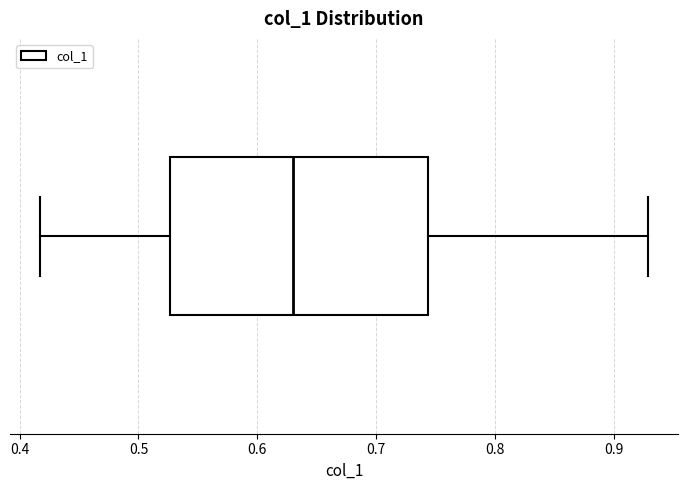

Read this box plot against the x-axis: the position of the median line, the range covered by the box, and the ends of both whiskers. The values are not printed on the chart, so give them approximately, as read against the axis.

median 0.63, box 0.53 to 0.74, whiskers 0.42 to 0.93